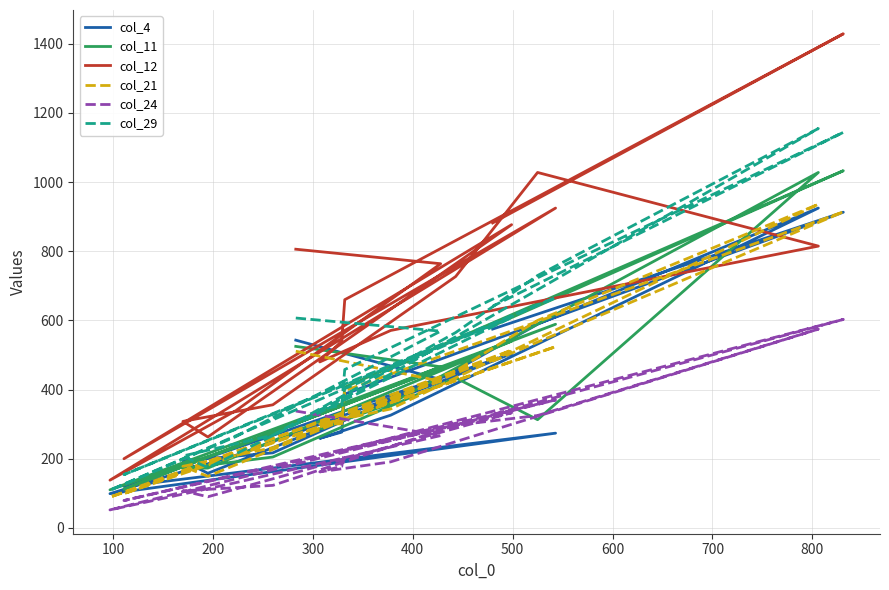

Which series changed the most between 400 and 800?

col_12